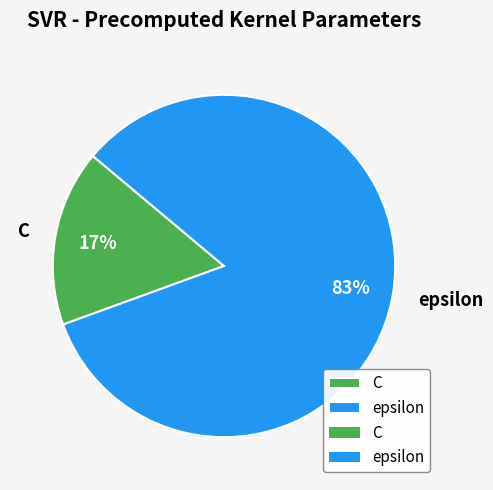

Is it true that epsilon is 77% of the pie?

False